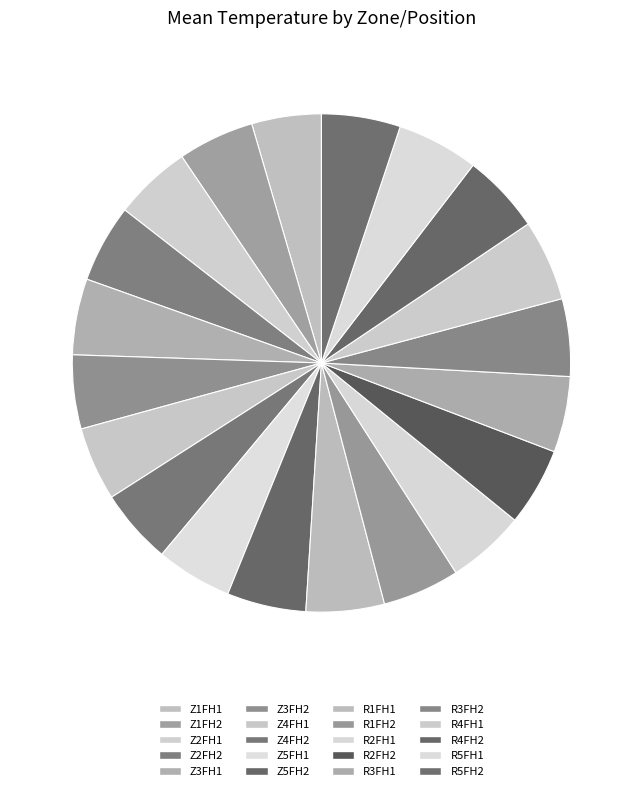

Is R4FH1 the majority of the pie?

No